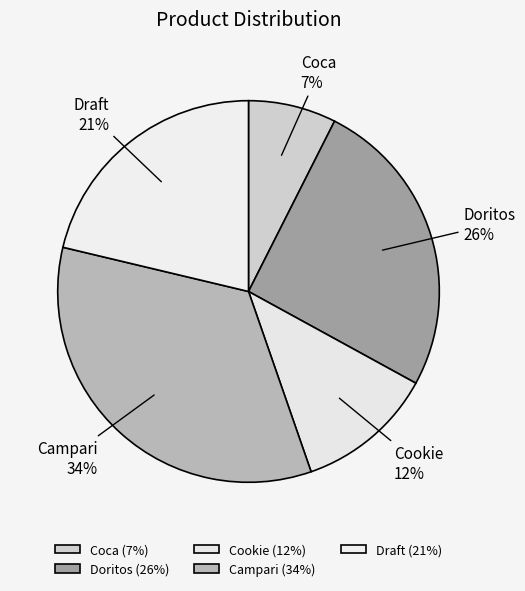

Does Coca account for over 50% of the chart?

No